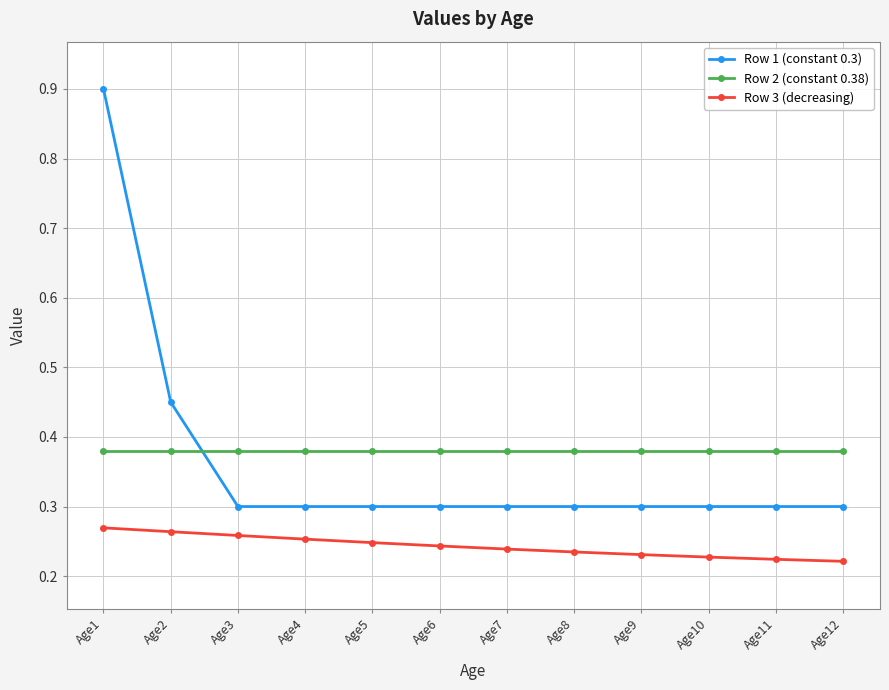

Does the chart display data point markers on the line(s)?

Yes